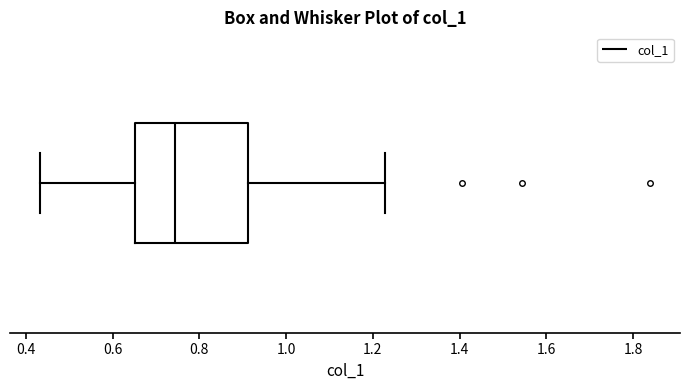

Read this box plot against the x-axis: the position of the median line, the range covered by the box, and the ends of both whiskers. The values are not printed on the chart, so give them approximately, as read against the axis.

median 0.74, box 0.66 to 0.92, whiskers 0.44 to 1.22